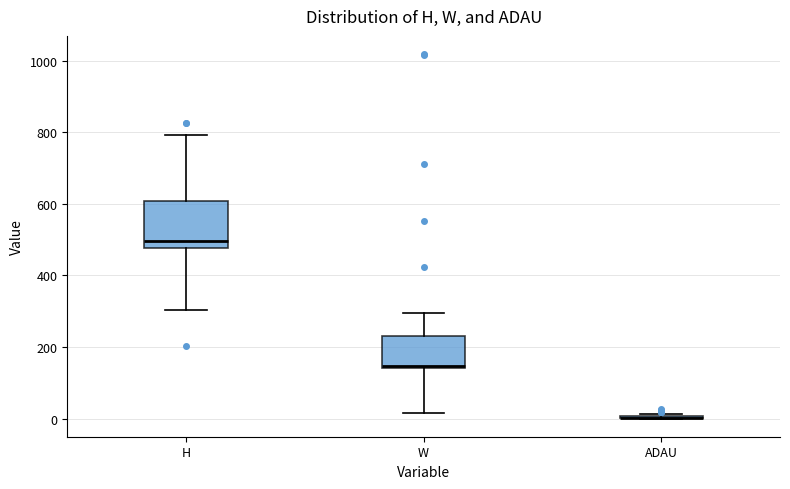

Comparing the boxes themselves (not the whiskers), which one is the tallest?

H